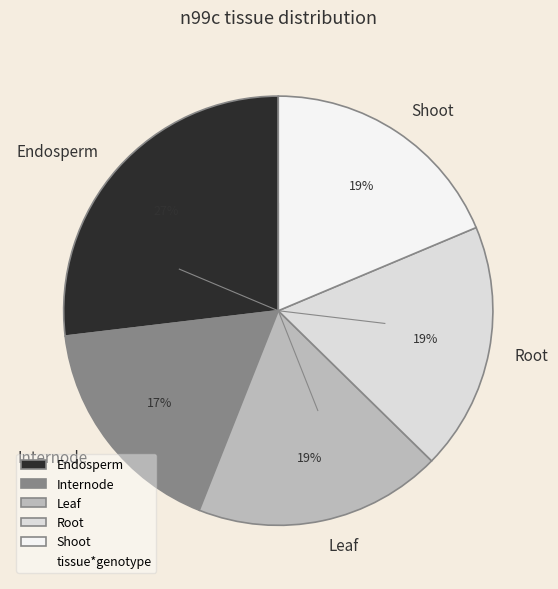

Do Shoot and Endosperm together represent more than half of the pie?

No